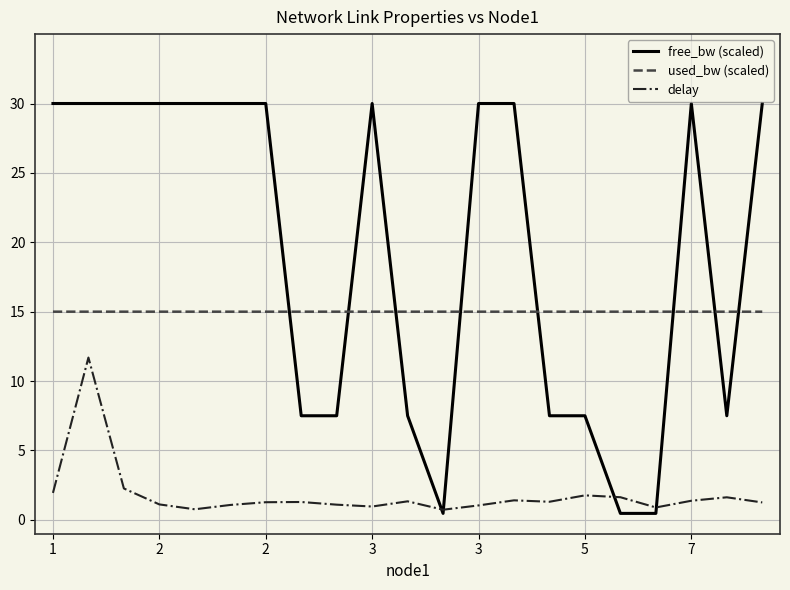

Which series has the largest range (max minus min)?

free_bw (scaled)